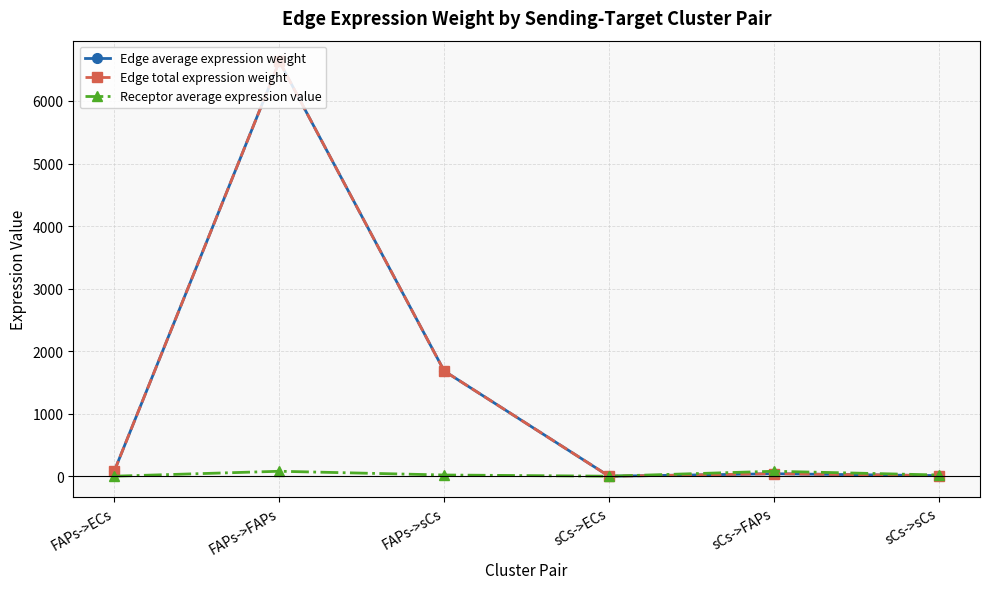

What position from the right is sCs->ECs?

3